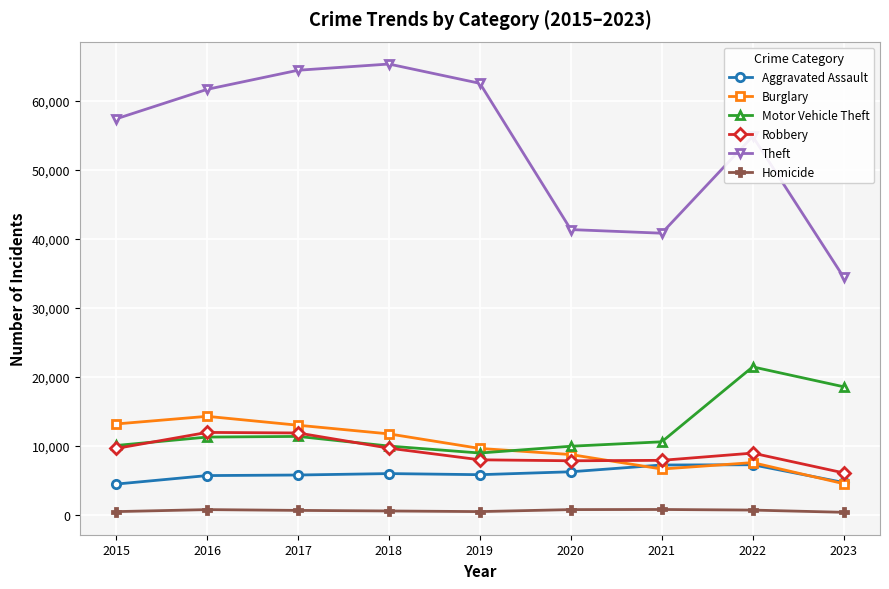

What is the difference between the highest and lowest values at 2015?

56854